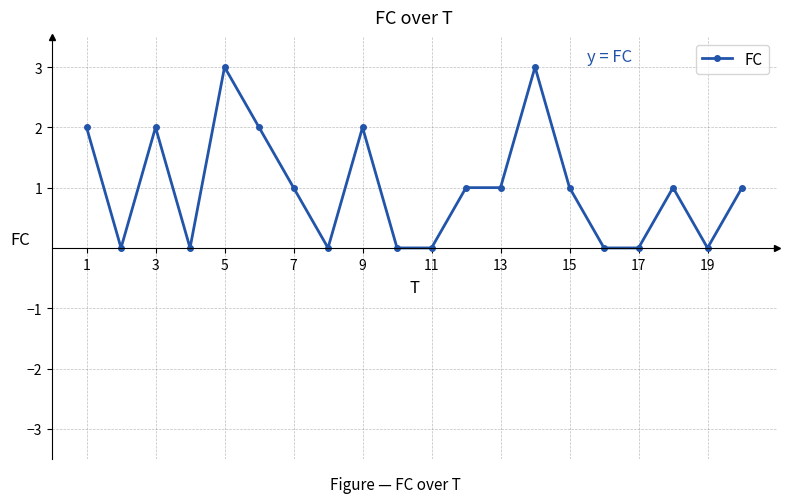

What is the maximum value shown in the chart?

3